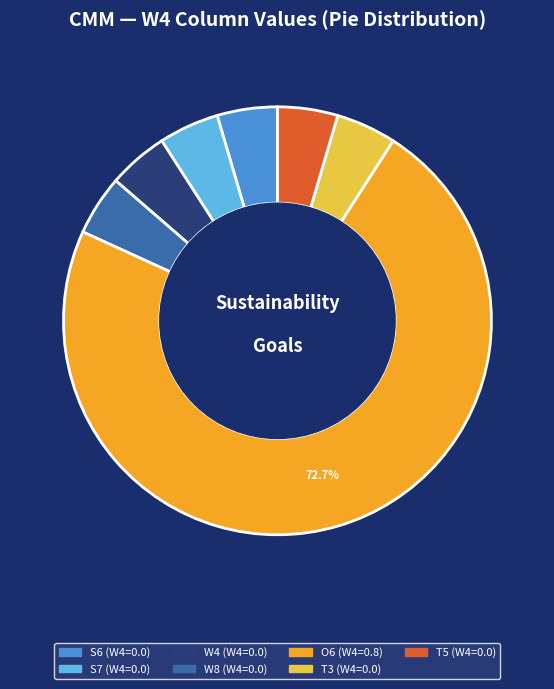

Does any single category account for the majority?

Yes